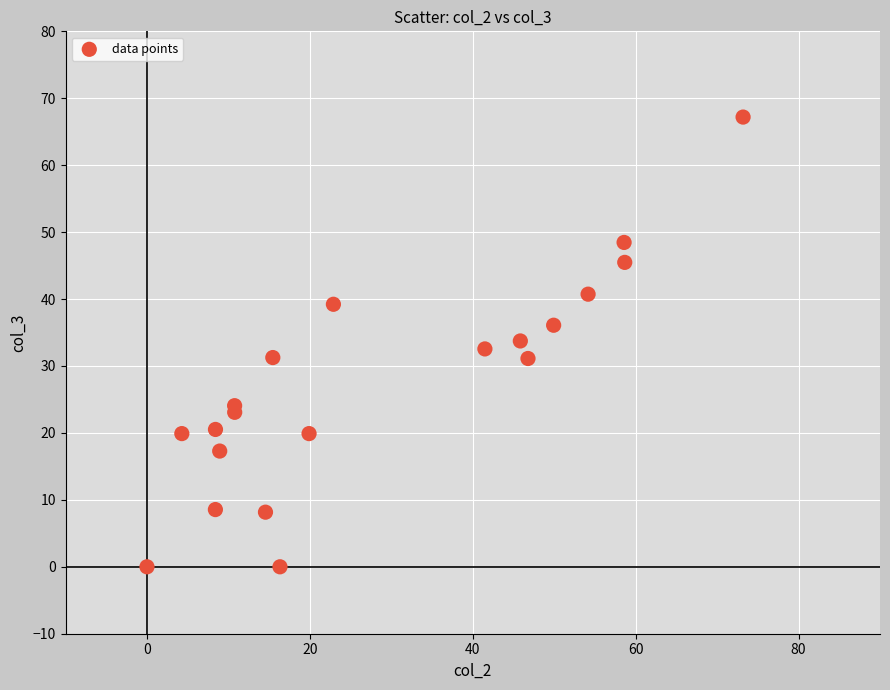

What is the range of X values (max minus min)?

73.2